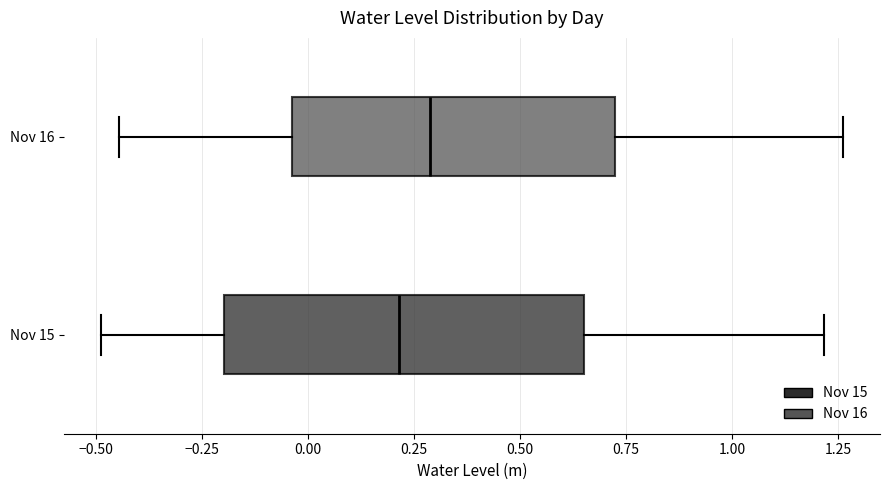

Which box is the widest, from its left edge to its right edge?

Nov 15